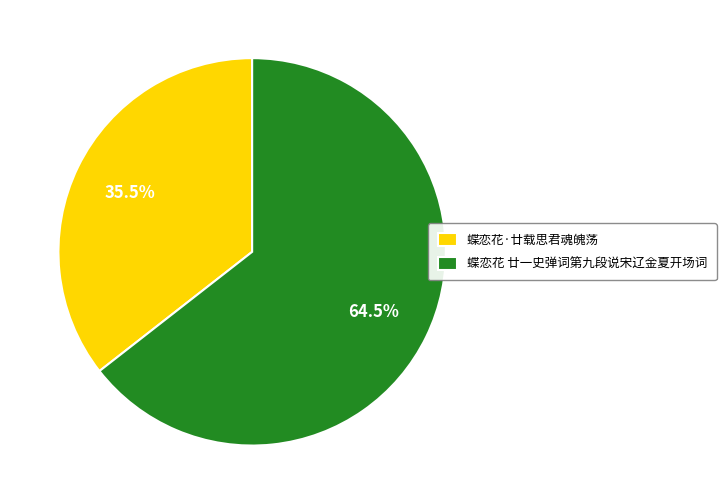

To the nearest percent, what is the combined percentage of 蝶恋花 廿一史弹词第九段说宋辽金夏开场词 and 蝶恋花·廿载思君魂魄荡?

100%